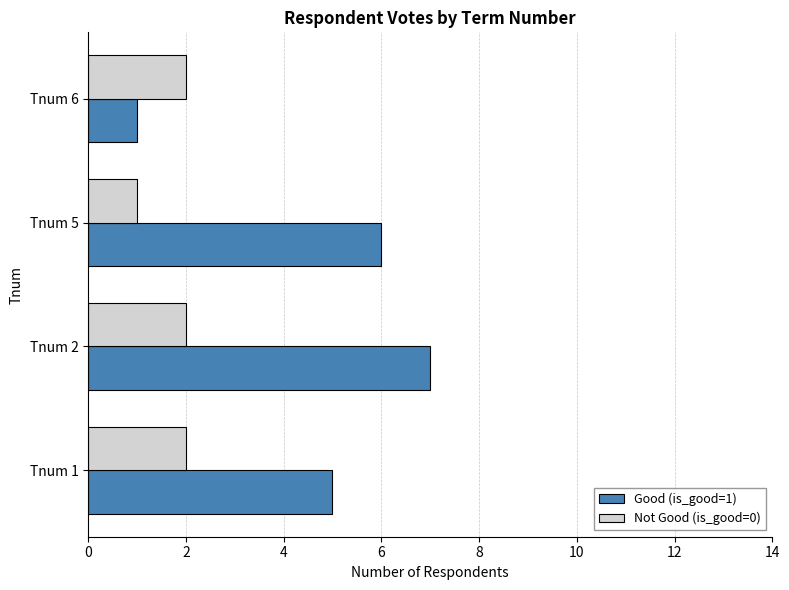

How many data points in Good (is_good=1) are less than 6?

2